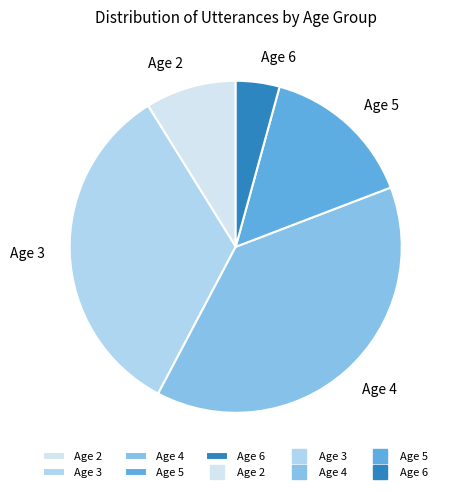

Rank the categories by value from lowest to highest.

Age 6, Age 2, Age 5, Age 3, Age 4